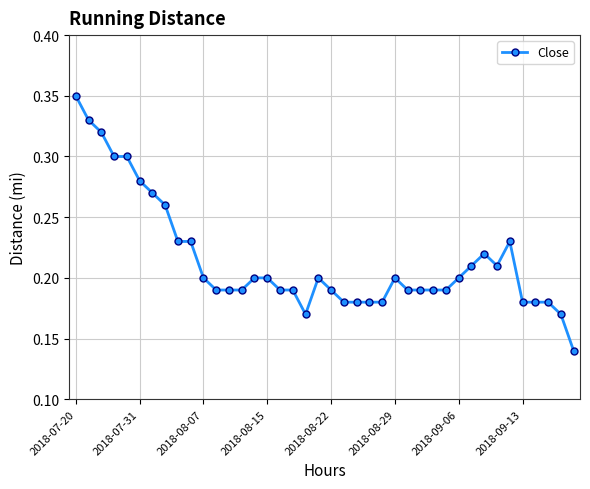

Does the chart display data point markers on the line(s)?

Yes